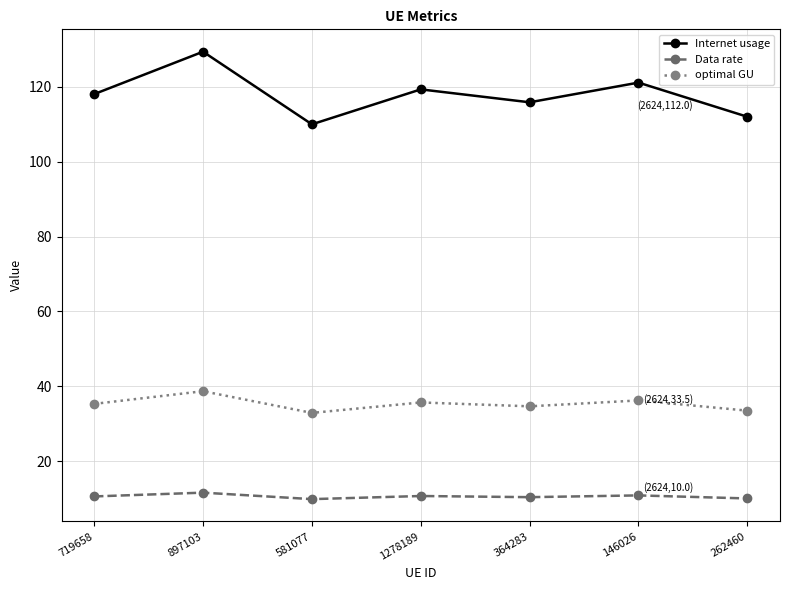

Is it true that Data rate equals 17.0 at 897103?

False